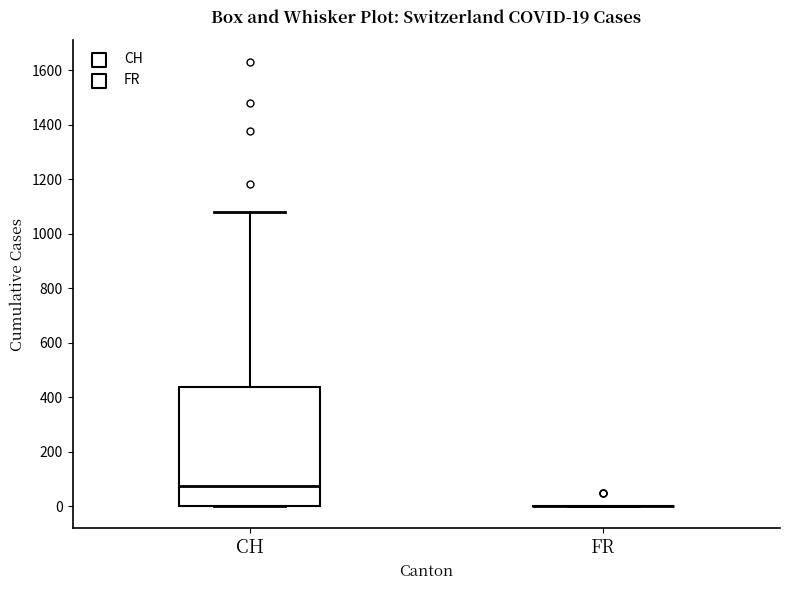

Comparing the boxes themselves (not the whiskers), which one is the tallest?

CH